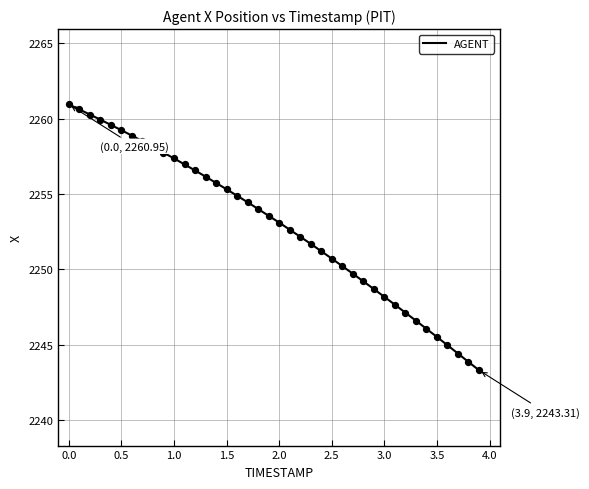

What is the difference between the maximum and minimum values?

17.6